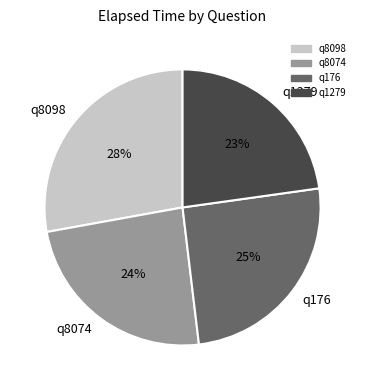

Rank the categories by value from highest to lowest.

q8098, q176, q8074, q1279